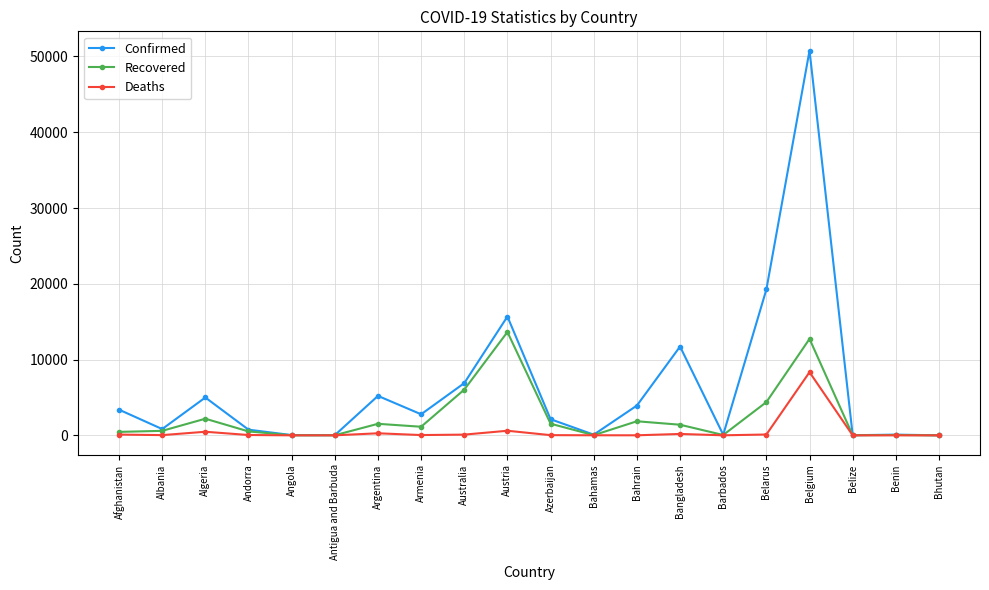

What is the label of the 5th point from the left?

Angola